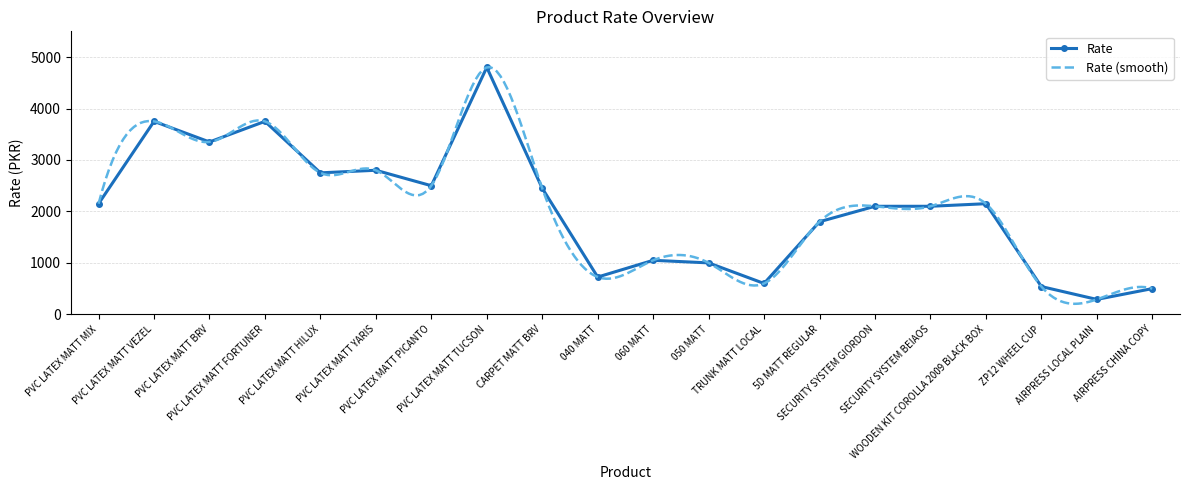

Does the chart have visible grid lines?

Yes